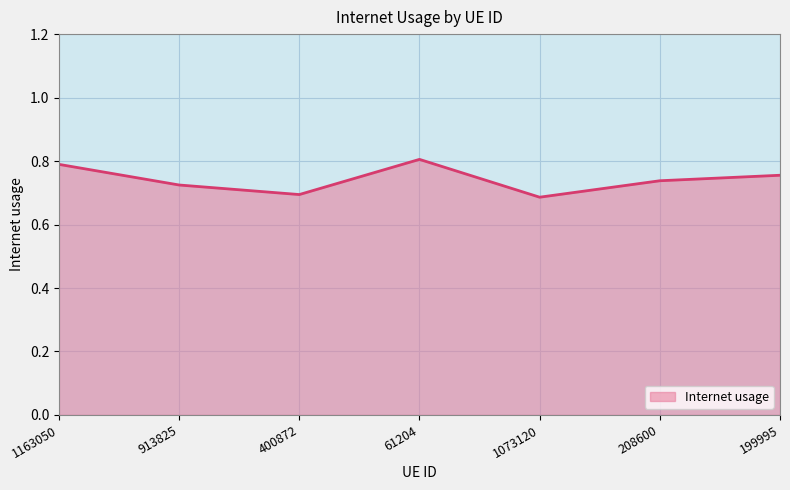

What is the sum of the values at 1163050 and 913825?

1.5